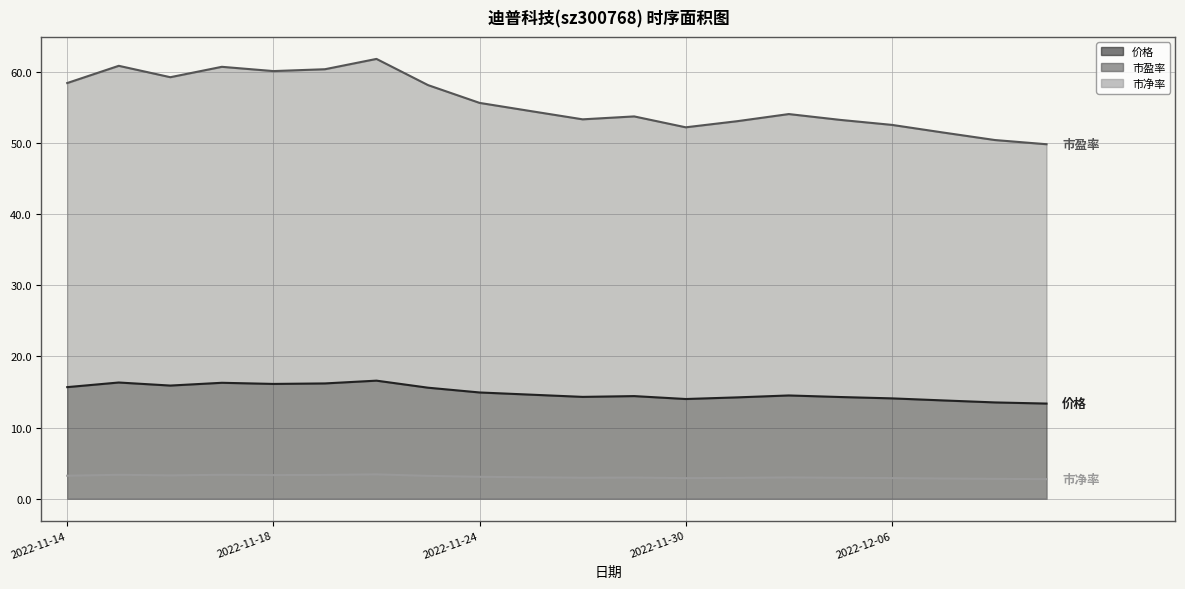

At which category is the sum across all series the highest?

2022-11-22